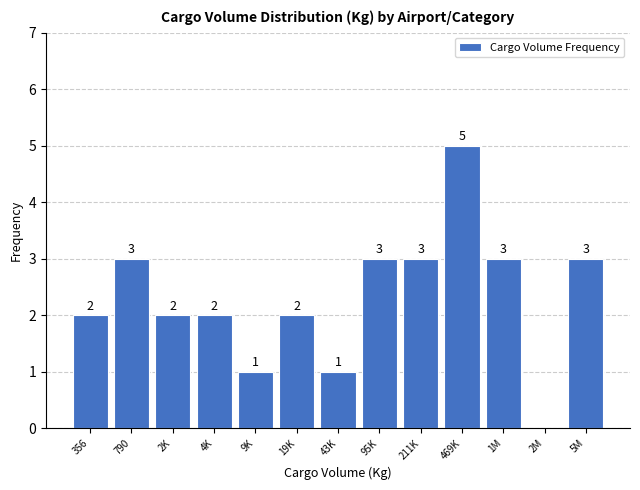

Reading left to right, transcribe all the data shown in this chart.

356=2	790=3	2K=2	4K=2	9K=1	19K=2	43K=1	95K=3	211K=3	469K=5	1M=3	2M=0	5M=3